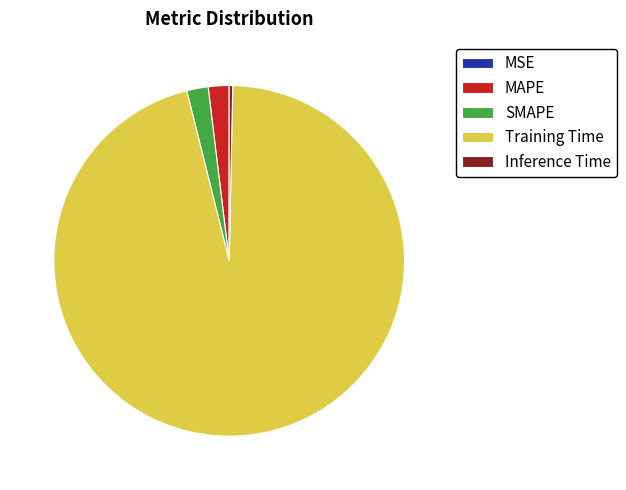

Which has a higher value, Training Time or Inference Time?

Training Time